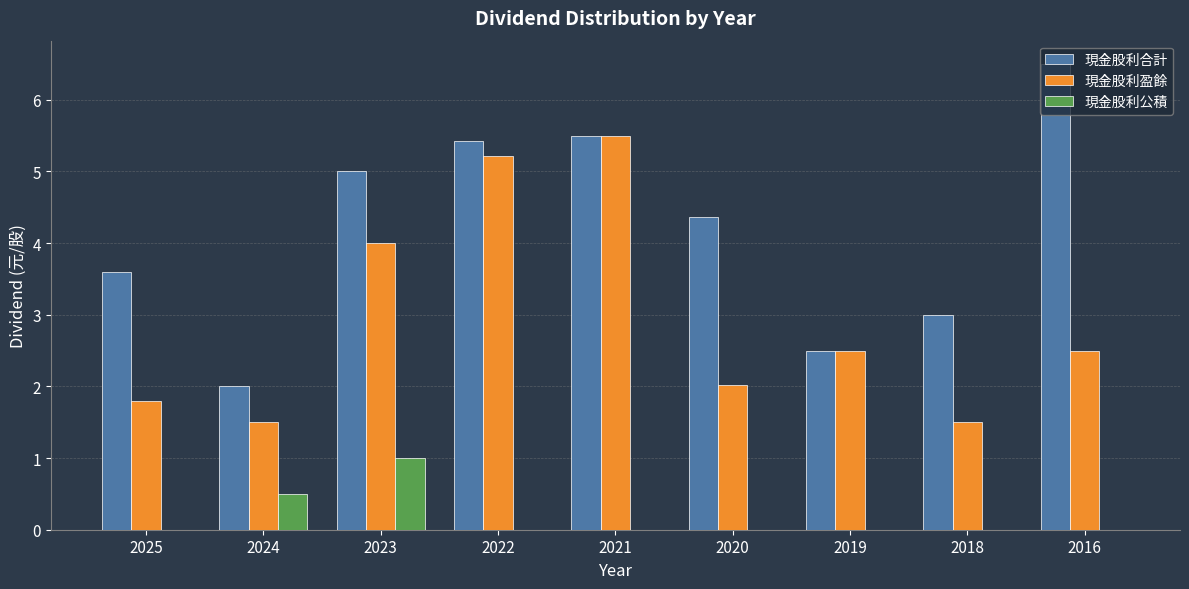

Count the number of categories in the chart.

9